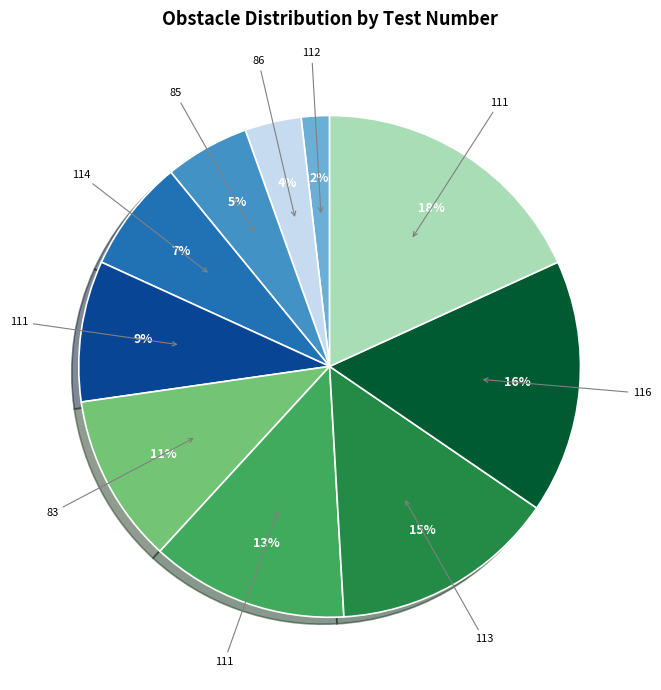

To the nearest percent, what is the difference between the largest and smallest slice percentages?

16%